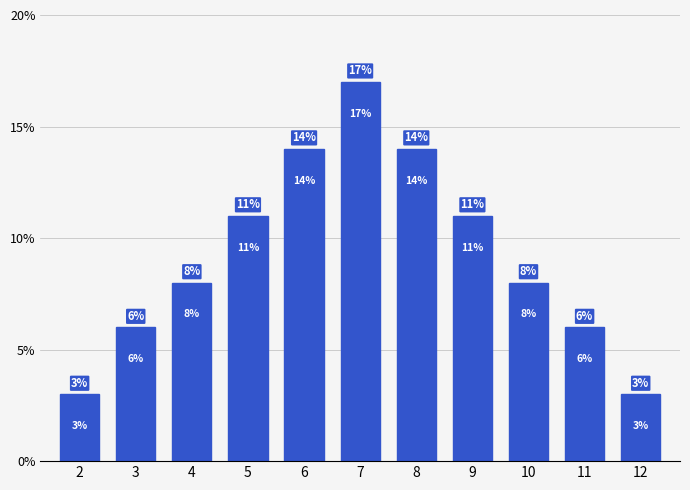

Reading left to right, transcribe all the data shown in this chart.

3	6	8	11	14	17	14	11	8	6	3